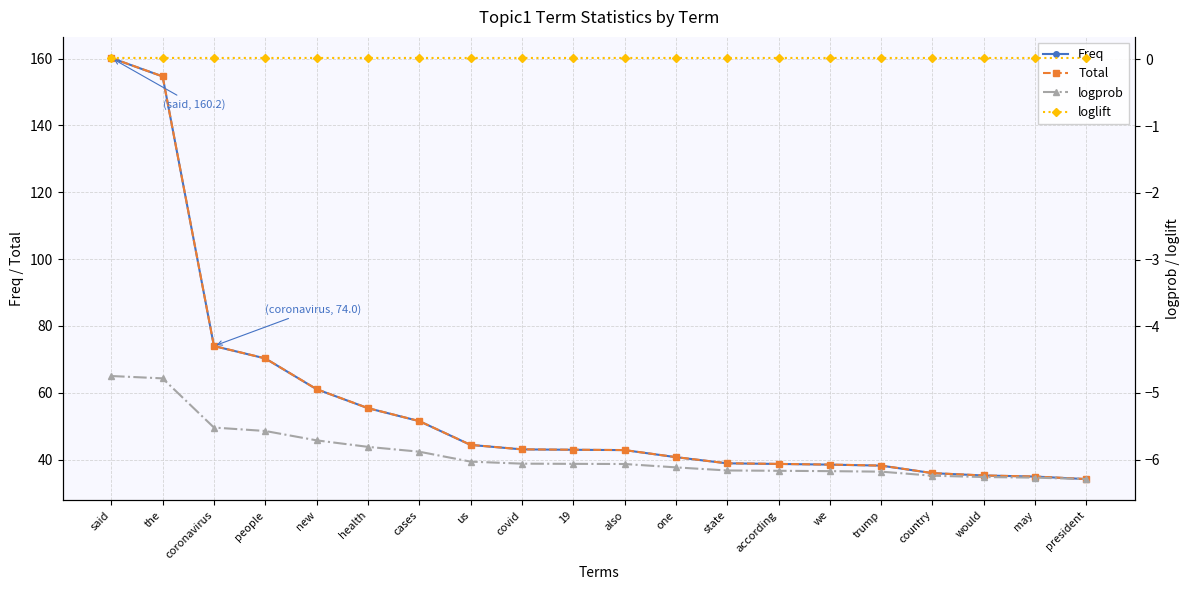

Reading right to left, list all the values displayed in this chart.

Freq: president=34.2	may=34.9	would=35.2	country=35.9	trump=38.2	we=38.5	according=38.7	state=38.9	one=40.7	also=42.8	19=42.9	covid=43.1	us=44.4	cases=51.5	health=55.4	new=61.1	people=70.3	coronavirus=74.0	the=154.7	said=160.2
Total: president=34.2	may=34.9	would=35.3	country=36.0	trump=38.2	we=38.5	according=38.7	state=38.9	one=40.7	also=42.9	19=43.0	covid=43.1	us=44.4	cases=51.5	health=55.4	new=61.1	people=70.3	coronavirus=74.0	the=154.7	said=160.2
logprob: president=-6.3	may=-6.3	would=-6.3	country=-6.2	trump=-6.2	we=-6.2	according=-6.2	state=-6.2	one=-6.1	also=-6.1	19=-6.1	covid=-6.1	us=-6.0	cases=-5.9	health=-5.8	new=-5.7	people=-5.6	coronavirus=-5.5	the=-4.8	said=-4.7
loglift: president=0.0	may=0.0	would=0.0	country=0.0	trump=0.0	we=0.0	according=0.0	state=0.0	one=0.0	also=0.0	19=0.0	covid=0.0	us=0.0	cases=0.0	health=0.0	new=0.0	people=0.0	coronavirus=0.0	the=0.0	said=0.0